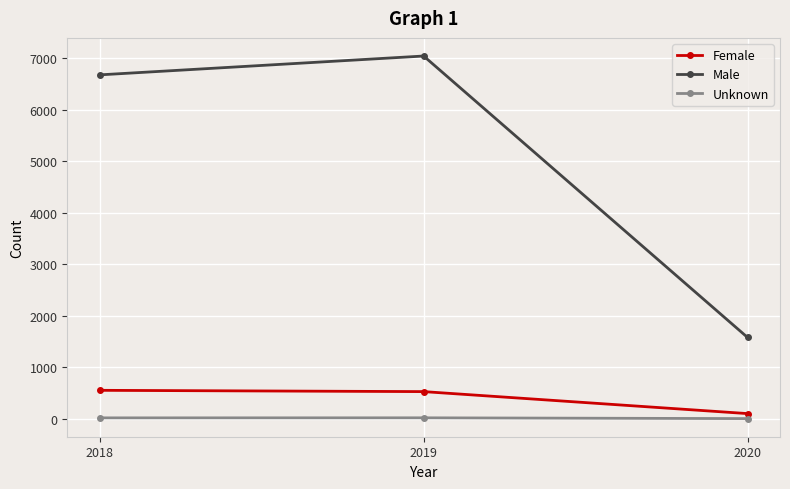

How many categories are shown in the chart?

3